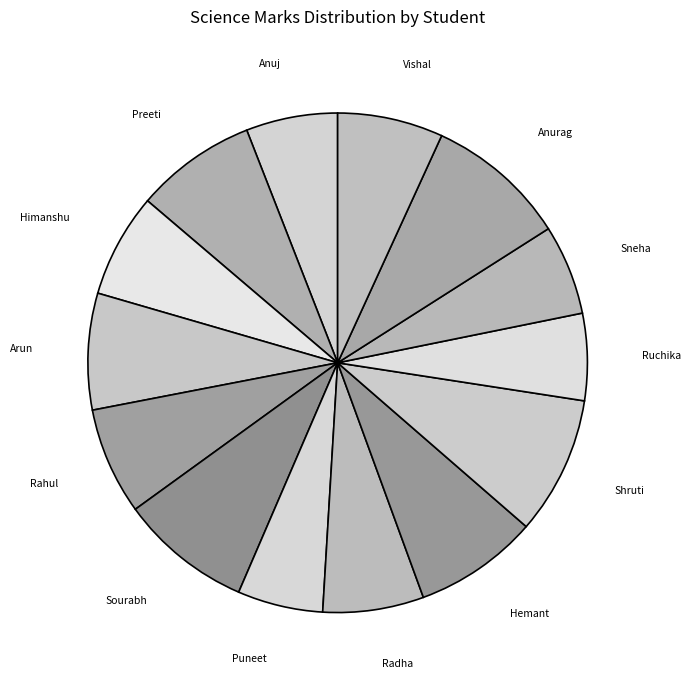

How many segments does this pie chart have?

14